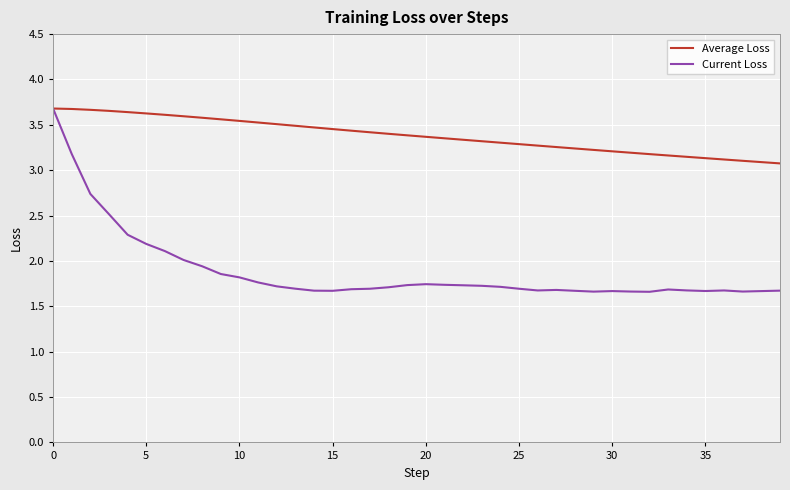

Which series has the largest range (max minus min)?

Current Loss